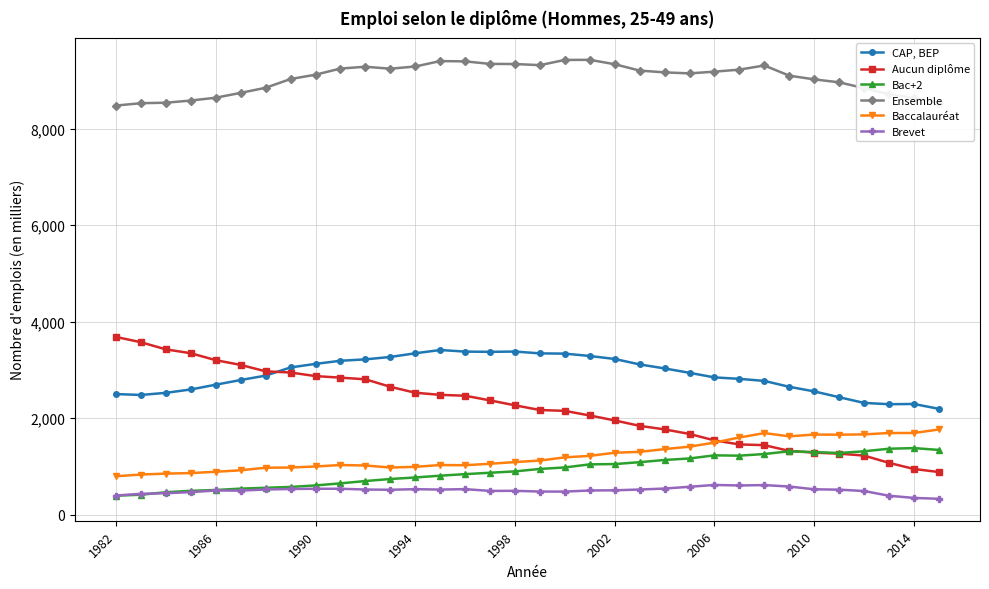

How many categories are shown in the chart?

34